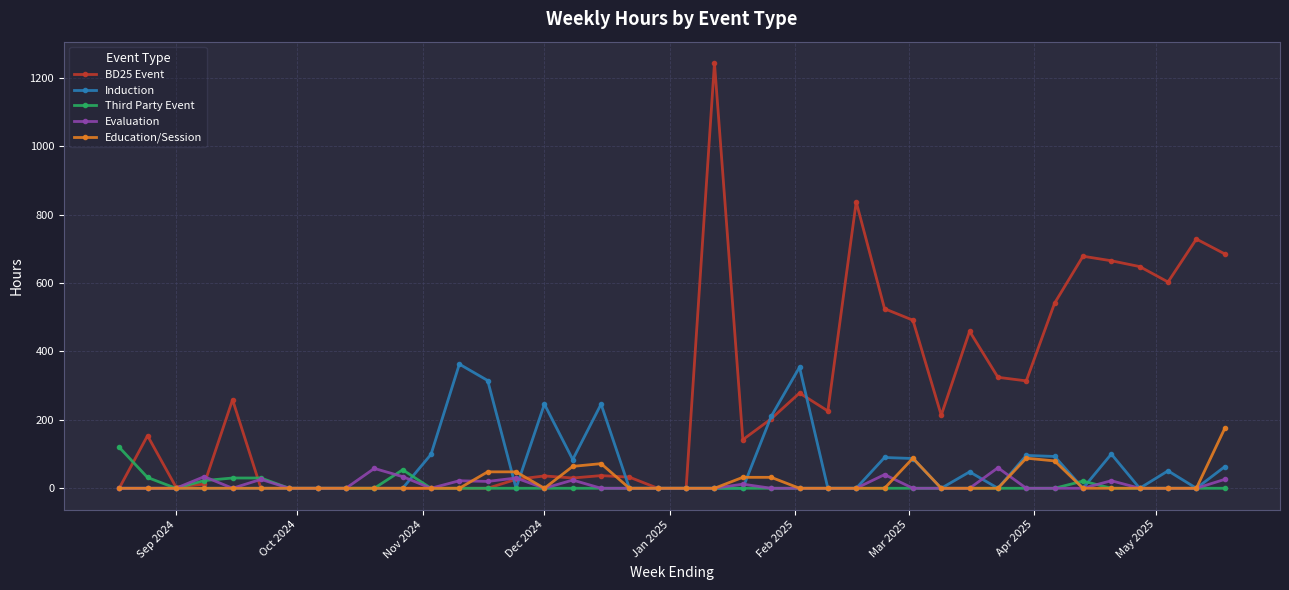

Which series has the largest range (max minus min)?

BD25 Event